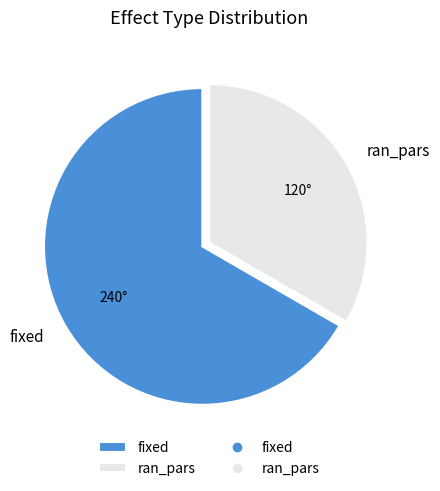

How many segments does this pie chart have?

2